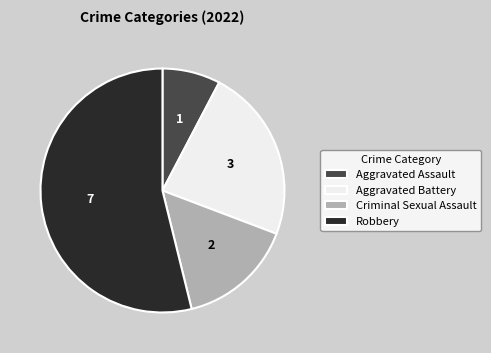

Rank the categories by value from lowest to highest.

Aggravated Assault, Criminal Sexual Assault, Aggravated Battery, Robbery